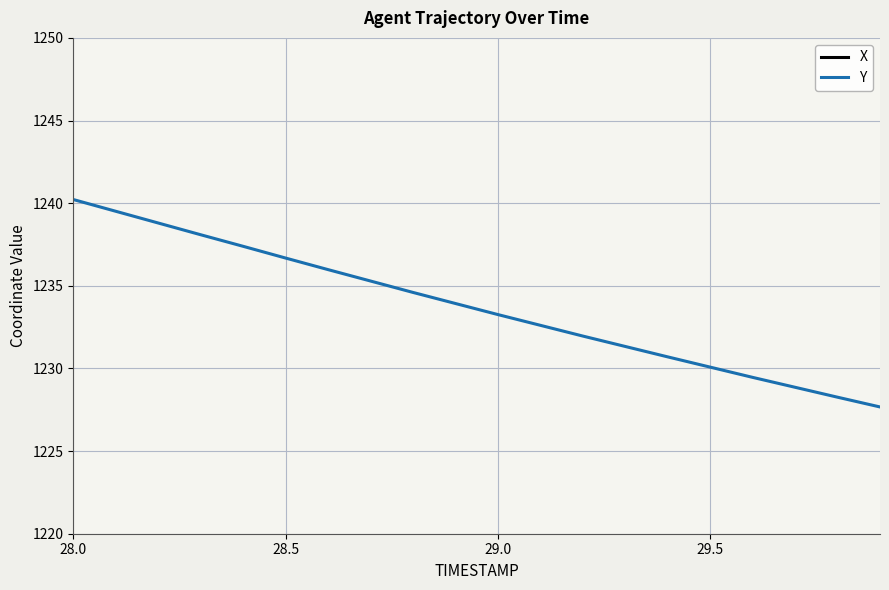

The value of Y at 28.0 is 363.2. True or false?

False